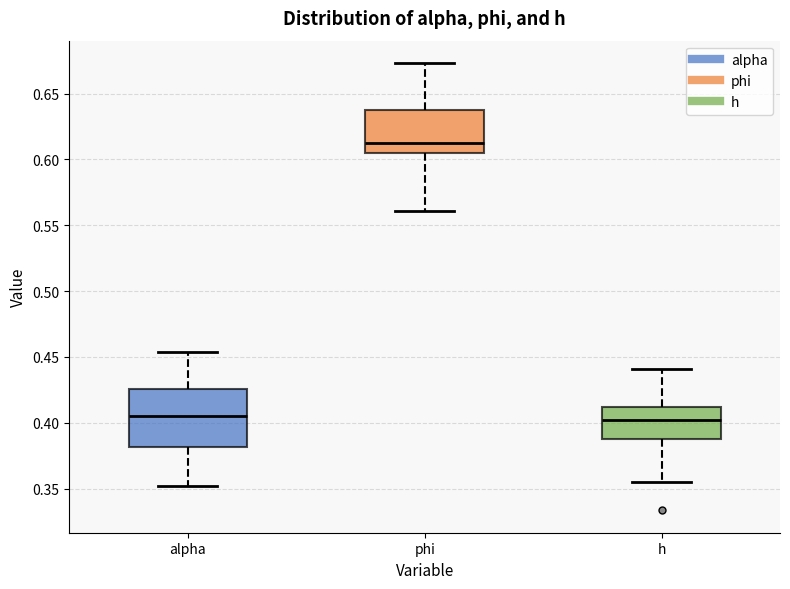

Where is the upper edge of the box for phi on the y-axis? The values are not printed on the chart, so give them approximately, as read against the axis.

0.640